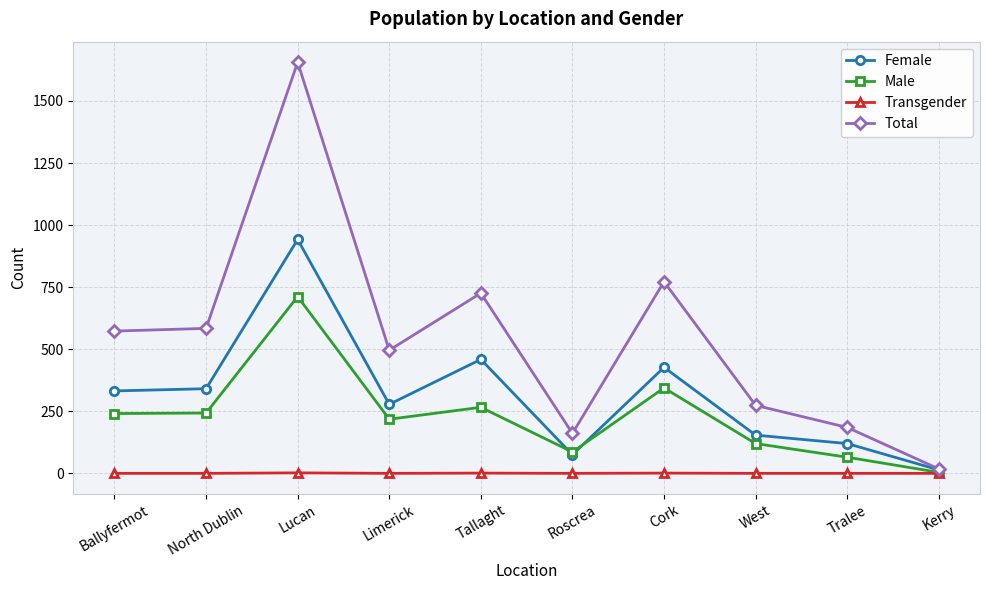

What is the highest value of the Total series?

1656